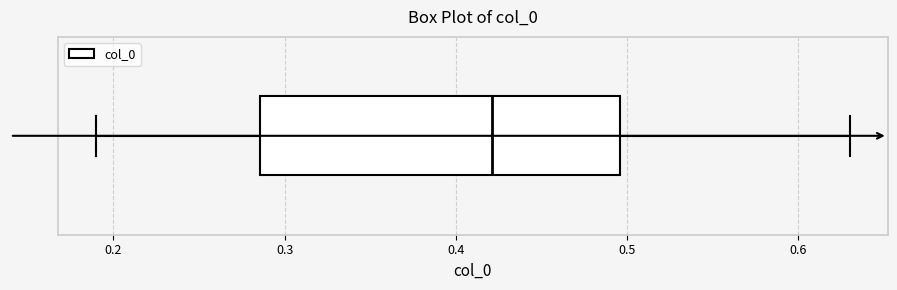

Transcribe this box plot: give where the median line is, the range the box spans, and where the two whiskers end, as read against the x-axis. The values are not printed on the chart, so give them approximately, as read against the axis.

median 0.42, box 0.29 to 0.50, whiskers 0.19 to 0.63